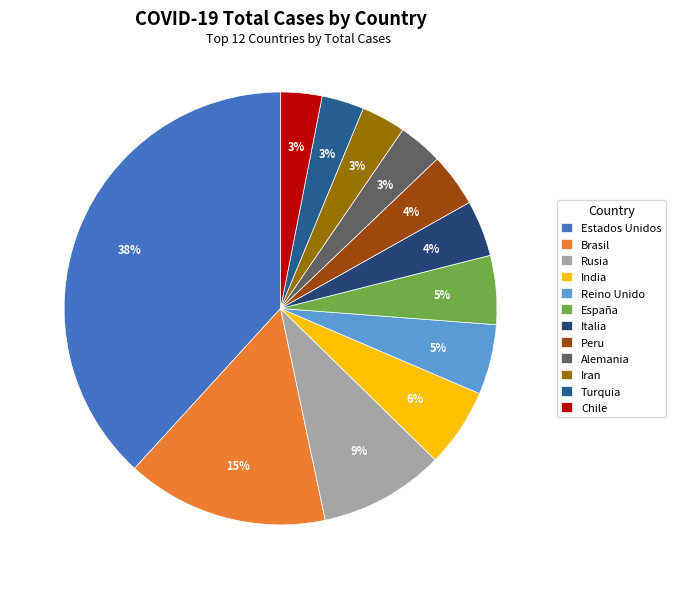

To the nearest percent, what is the difference between the largest and smallest slice percentages?

35%